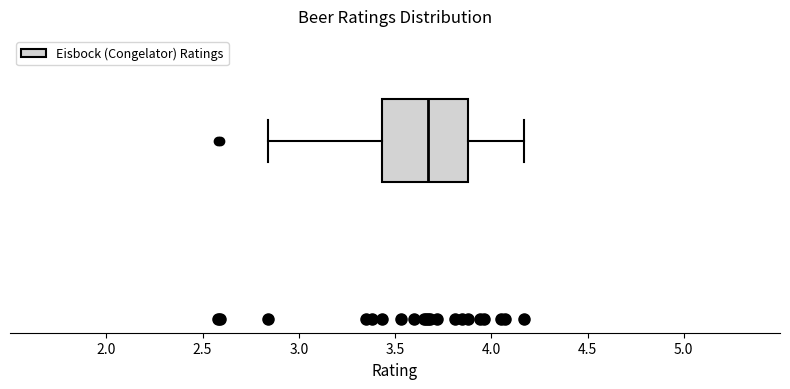

Read this box plot against the x-axis: the position of the median line, the range covered by the box, and the ends of both whiskers. The values are not printed on the chart, so give them approximately, as read against the axis.

median 3.65, box 3.45 to 3.90, whiskers 2.85 to 4.15